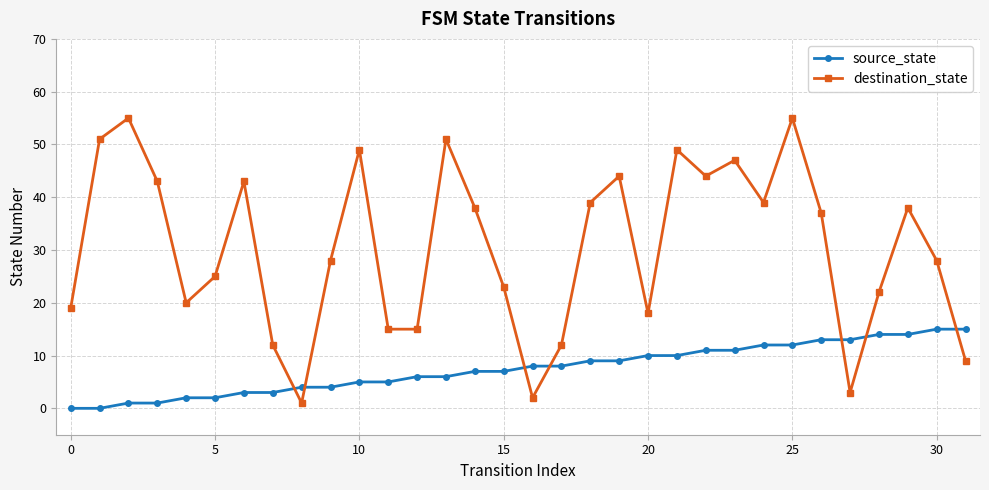

True or false: destination_state has more than 1 interior local peaks.

True